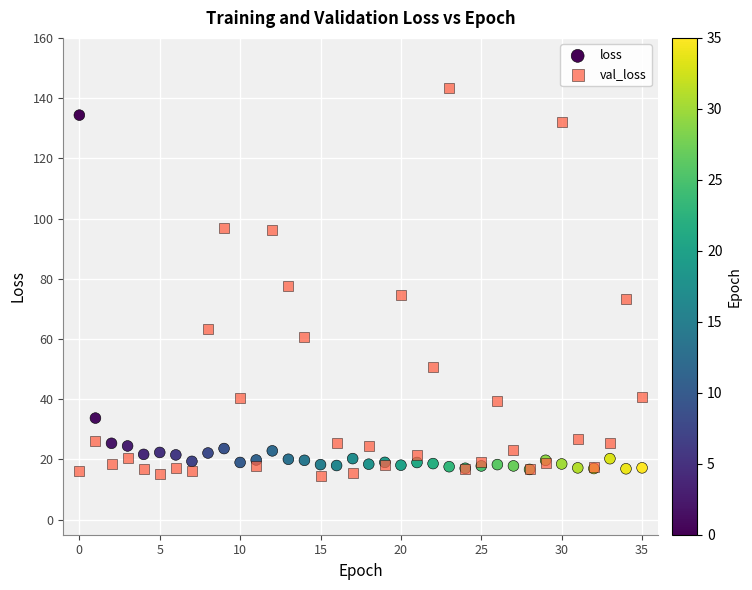

Which series contains the highest Y value?

val_loss